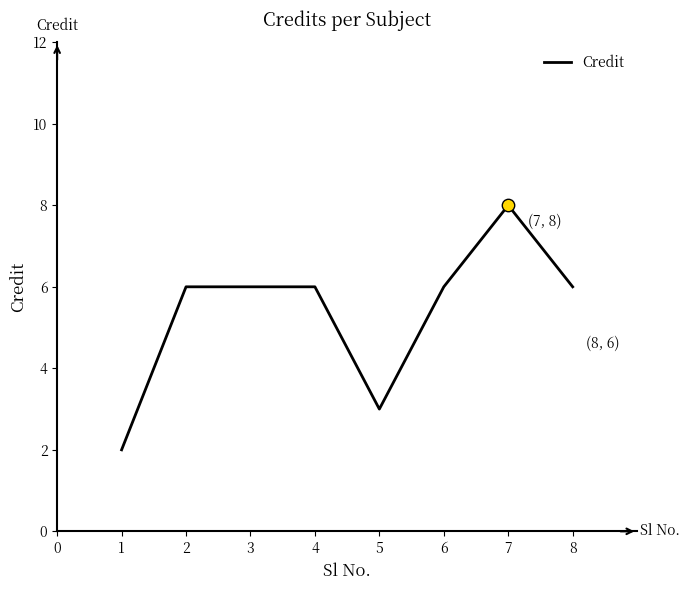

Between 7 and 3, which is larger?

7